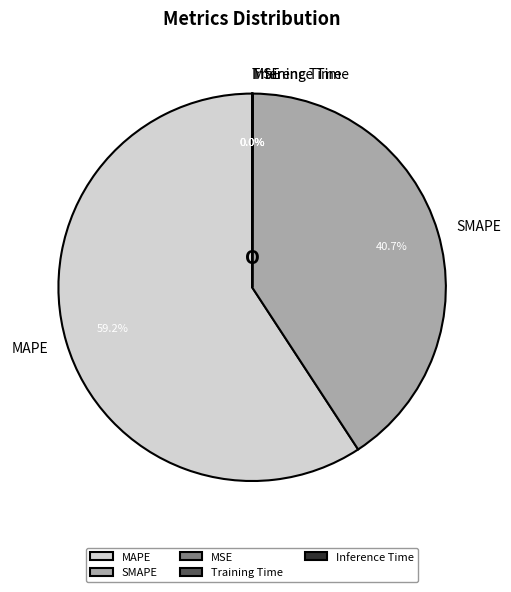

Is there a majority slice in this chart?

Yes